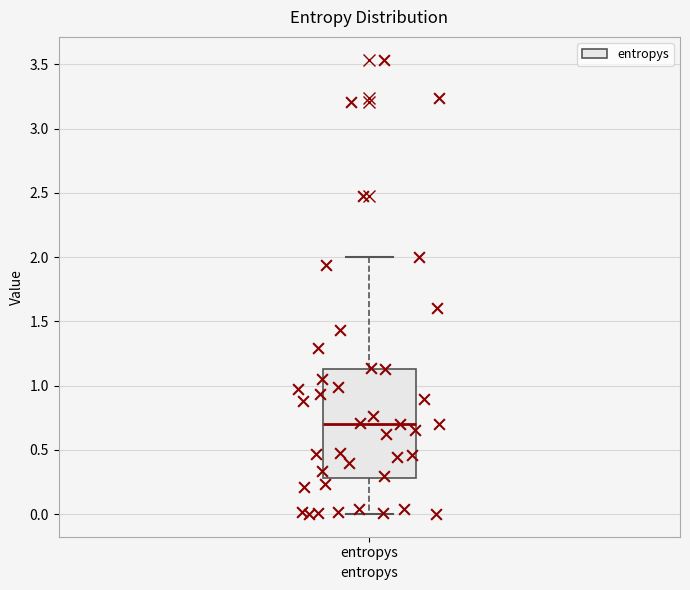

Where does the lower whisker of the box for entropys end on the y-axis? The values are not printed on the chart, so give them approximately, as read against the axis.

0.00